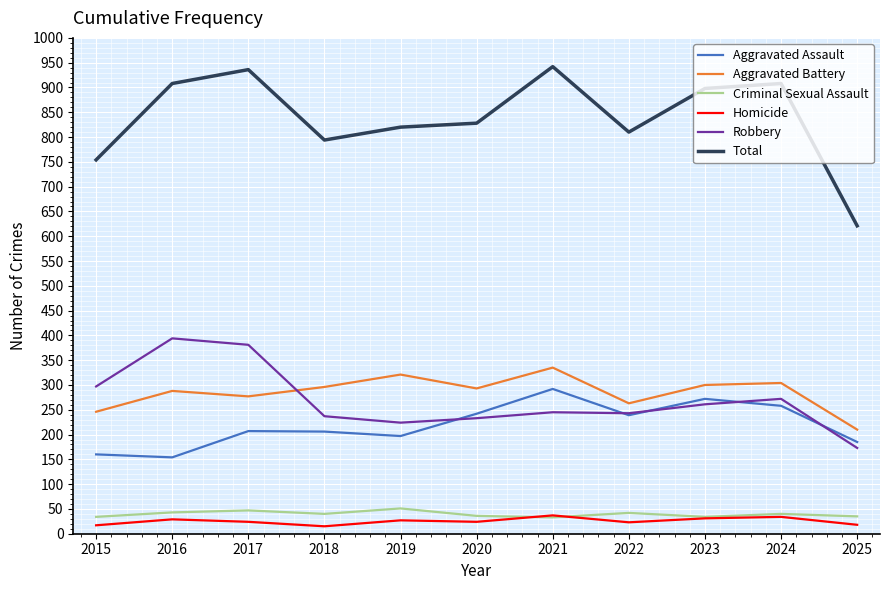

True or false: Total has a value of 908 at 2024.

True